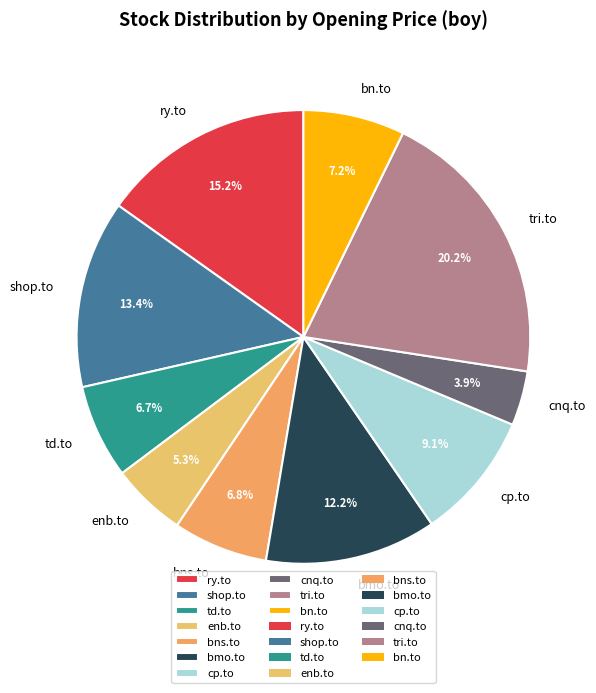

True or false: ry.to accounts for 21% of the total.

False